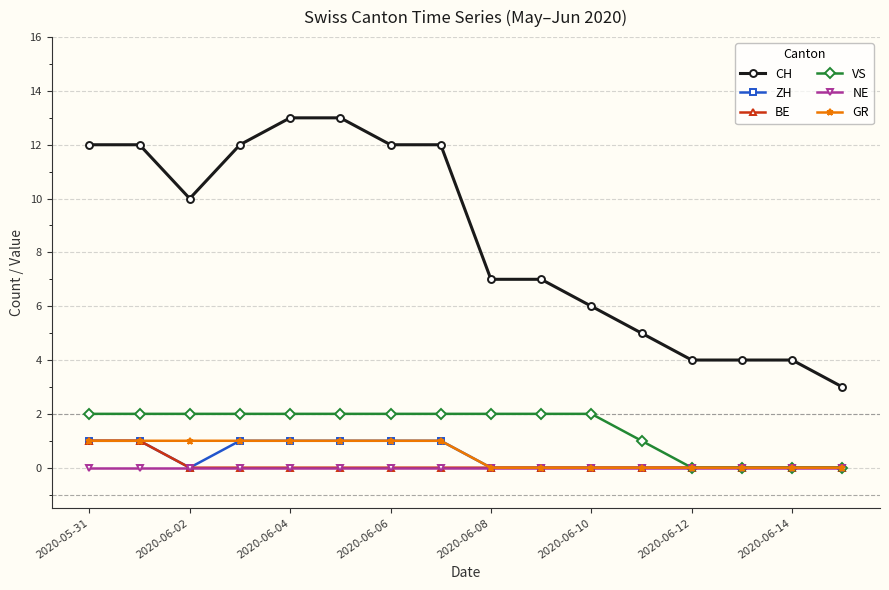

What is the maximum value shown in the chart?

13